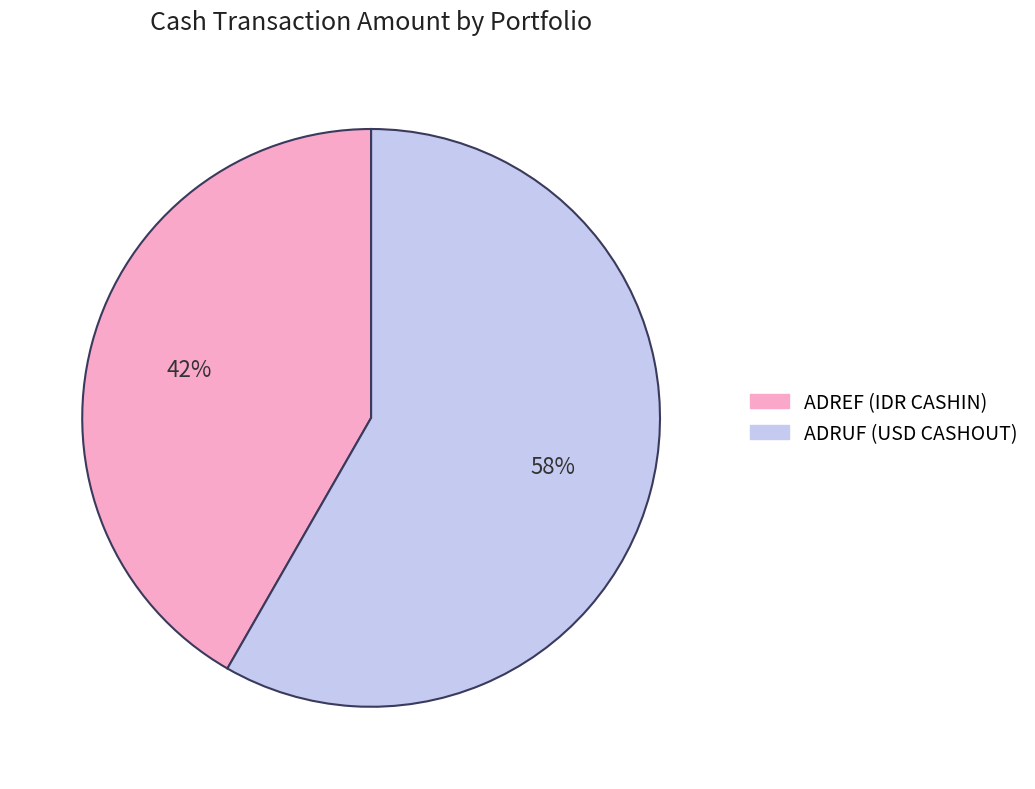

What is the largest slice in the pie chart?

ADRUF (USD CASHOUT)